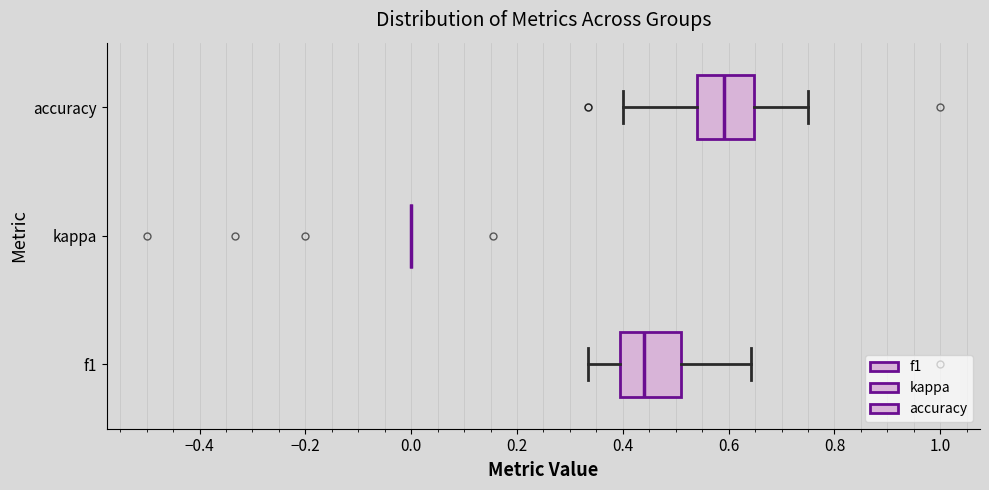

Where does the right whisker of the box for accuracy end on the x-axis? The values are not printed on the chart, so give them approximately, as read against the axis.

0.76